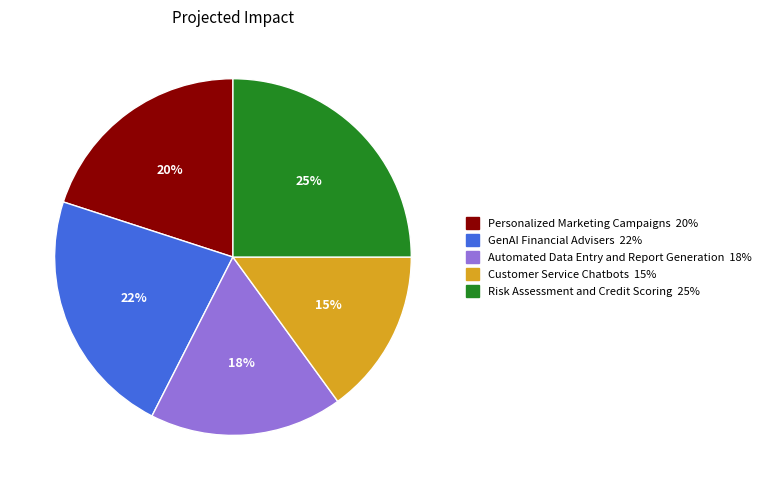

Which slice is the smallest?

Customer Service Chatbots